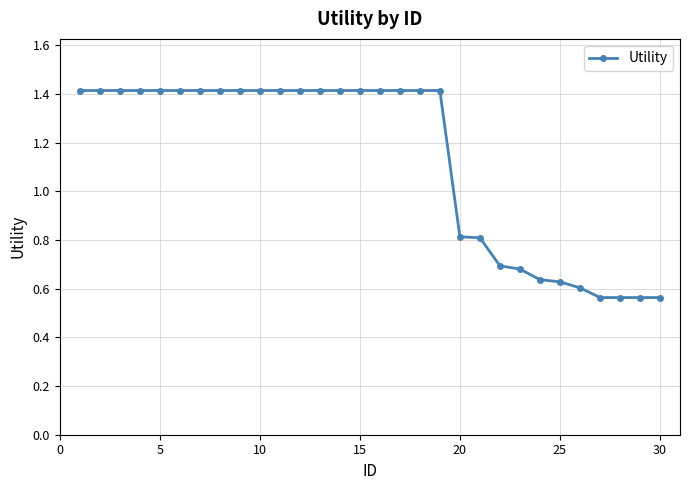

Count the values in the range 0 to 1.

11